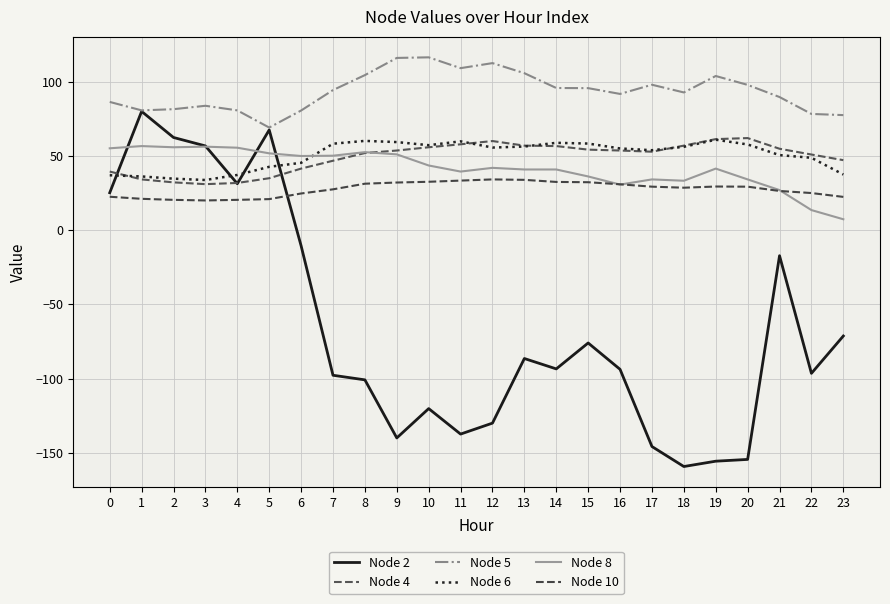

How many lines are shown in the chart?

6